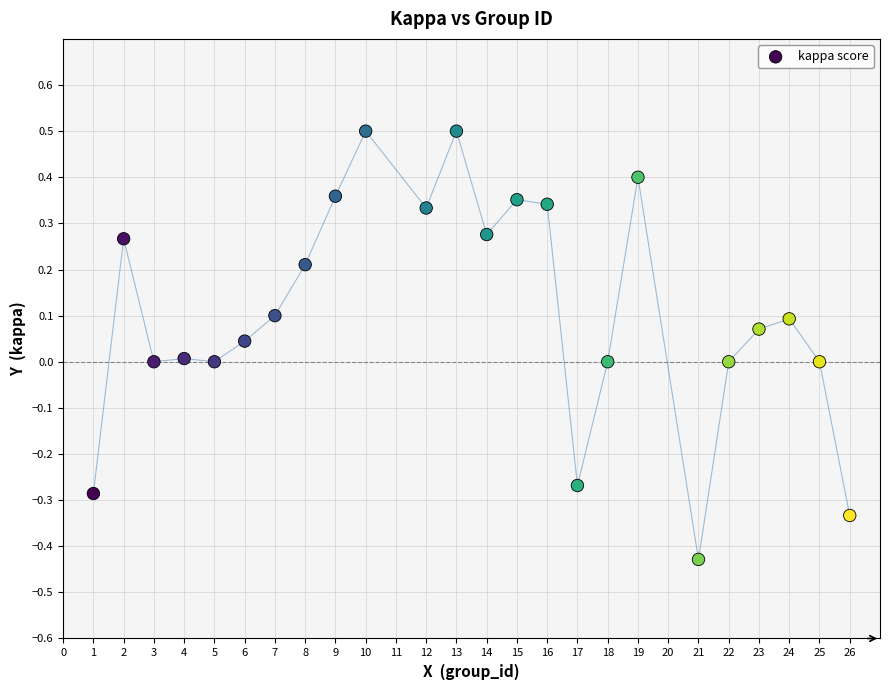

What is the range of X values (max minus min)?

25.0